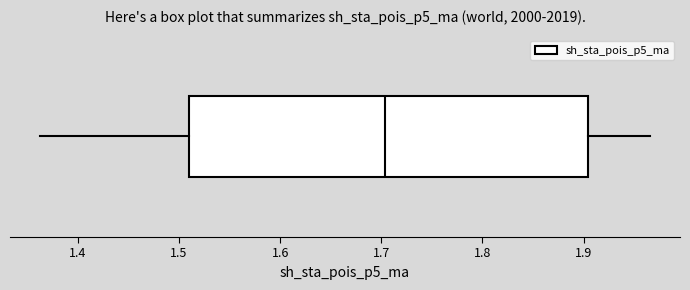

Read this box plot against the x-axis: the position of the median line, the range covered by the box, and the ends of both whiskers. The values are not printed on the chart, so give them approximately, as read against the axis.

median 1.70, box 1.51 to 1.90, whiskers 1.36 to 1.97